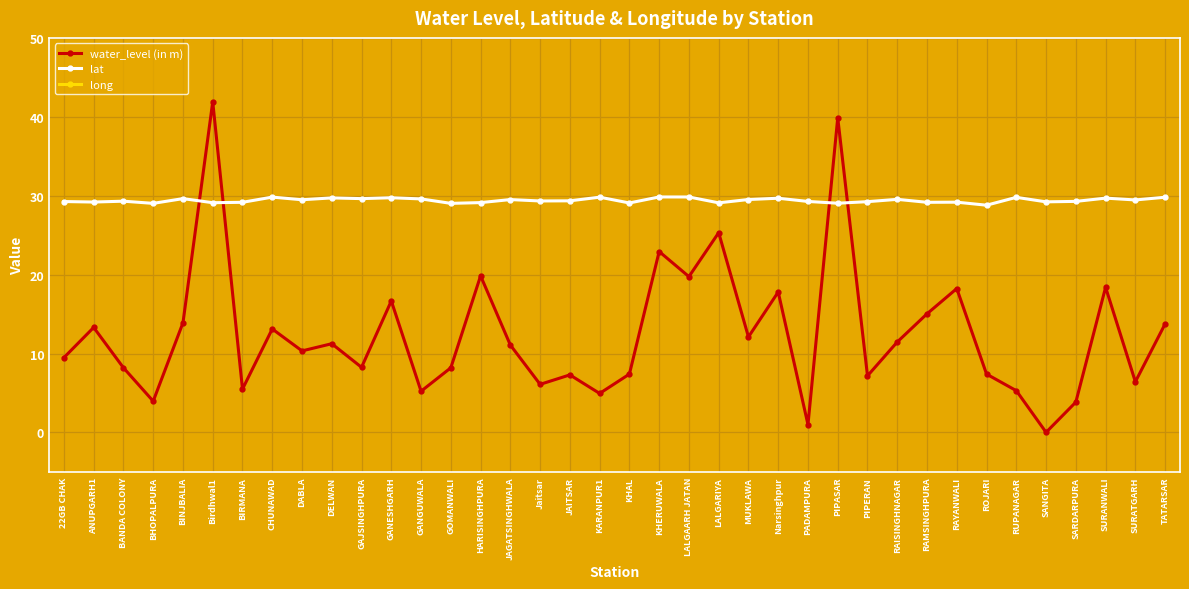

The value of long at SANGITA is 73.8. True or false?

True